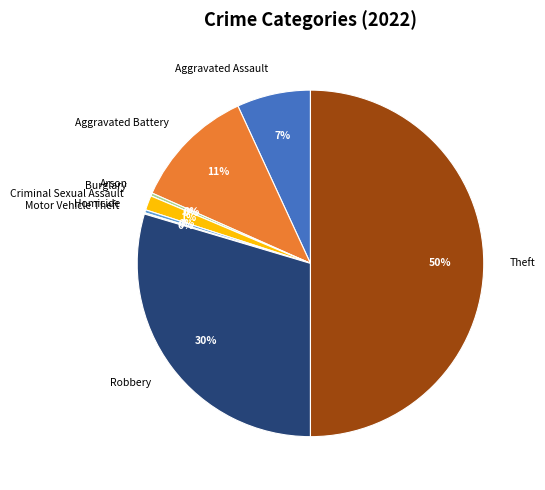

To the nearest percent, what is the average slice percentage?

11%